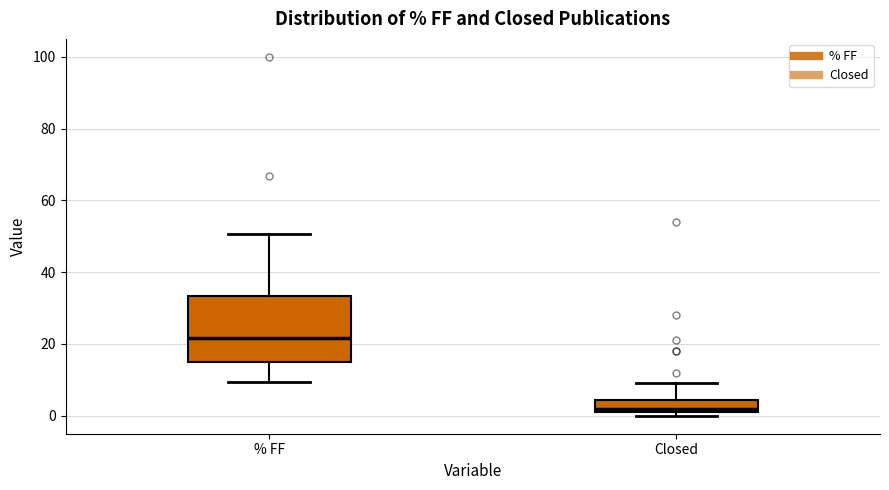

Which box's median line is the highest?

% FF